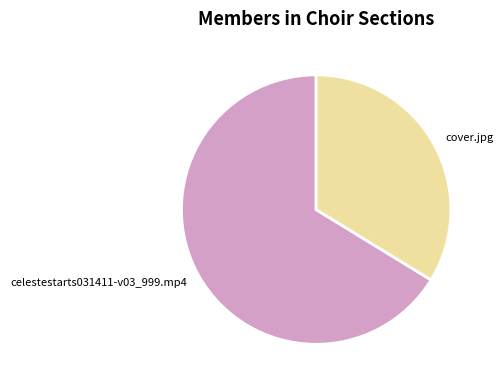

Approximately how many times larger is the value at celestestarts031411-v03_999.mp4 compared to cover.jpg?

2.0